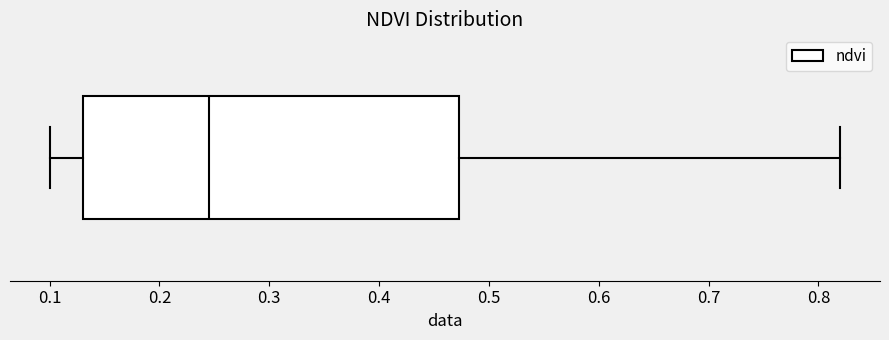

Read this box plot against the x-axis: the position of the median line, the range covered by the box, and the ends of both whiskers. The values are not printed on the chart, so give them approximately, as read against the axis.

median 0.25, box 0.13 to 0.47, whiskers 0.10 to 0.82